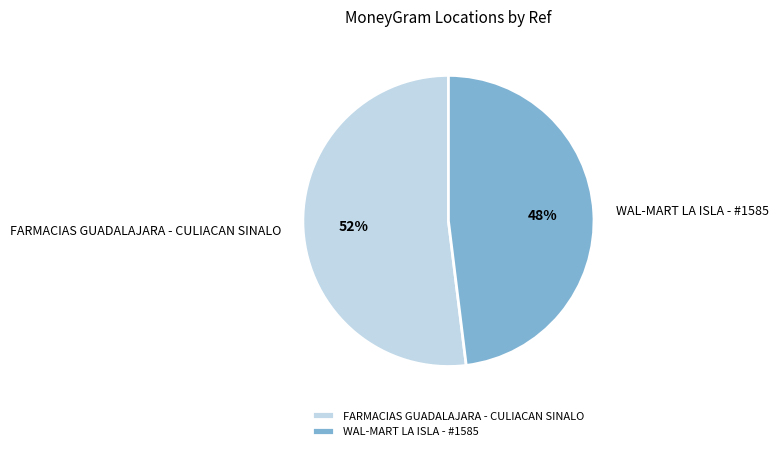

Is it true that WAL-MART LA ISLA - #1585 is 48% of the pie?

True